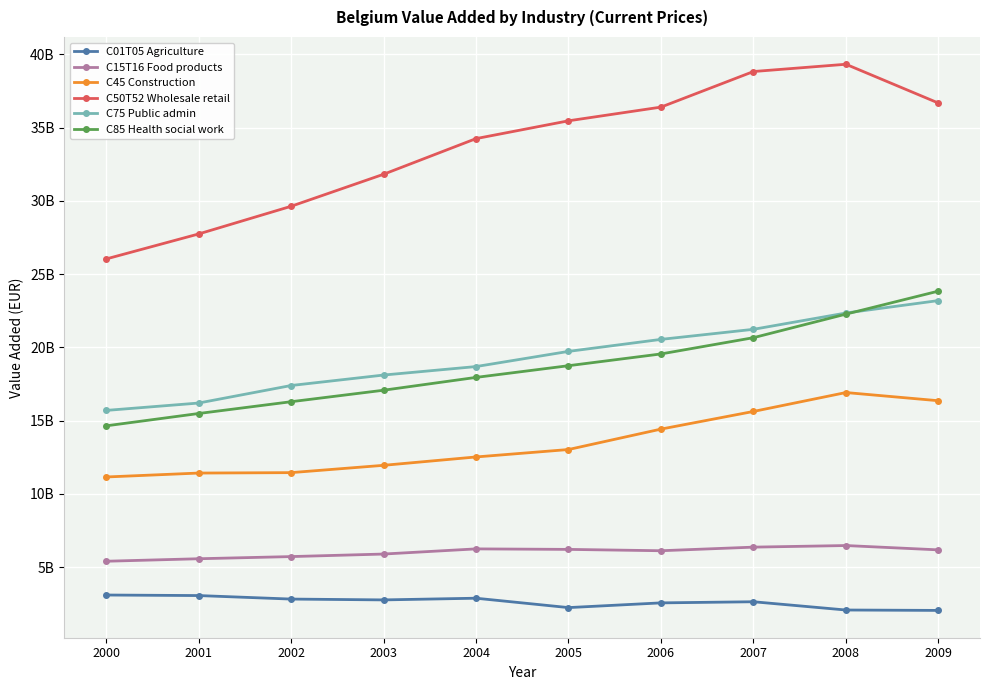

How many interior local peaks does the C45 Construction series have?

1